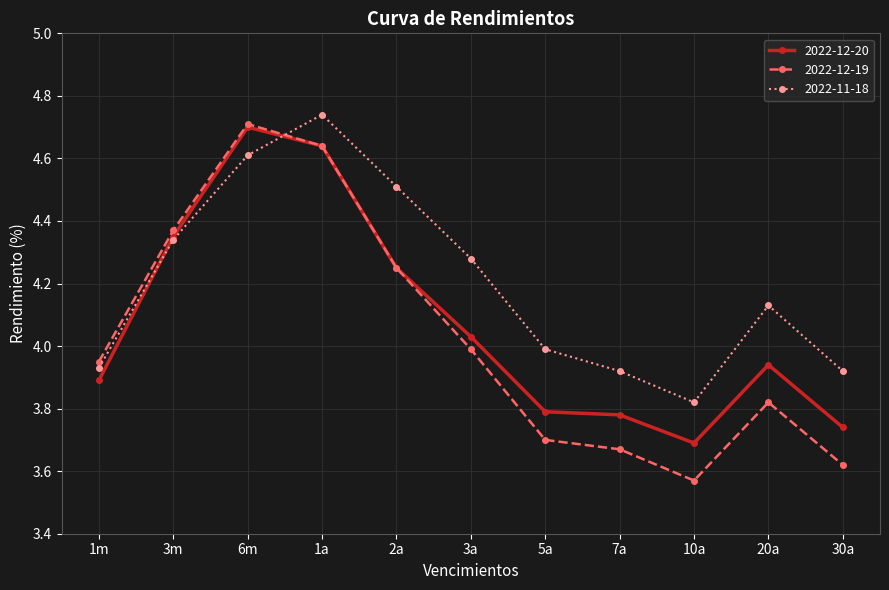

Is it true that 2022-11-18 equals 4.5 at 2a?

True